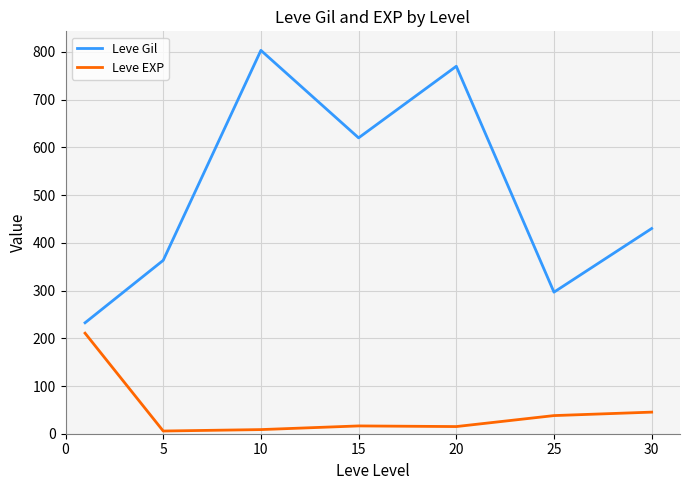

List the series in order of their peak value, lowest first.

Leve EXP, Leve Gil